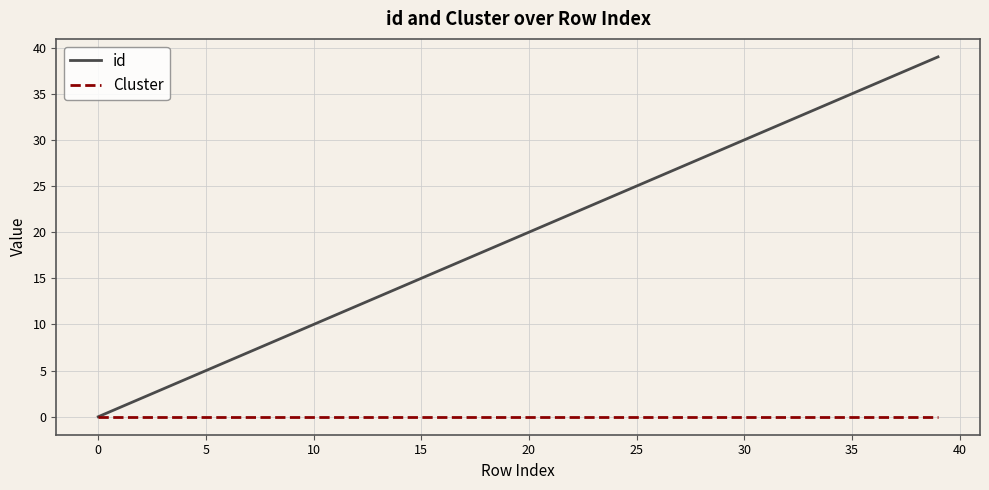

What is the greatest value displayed?

39